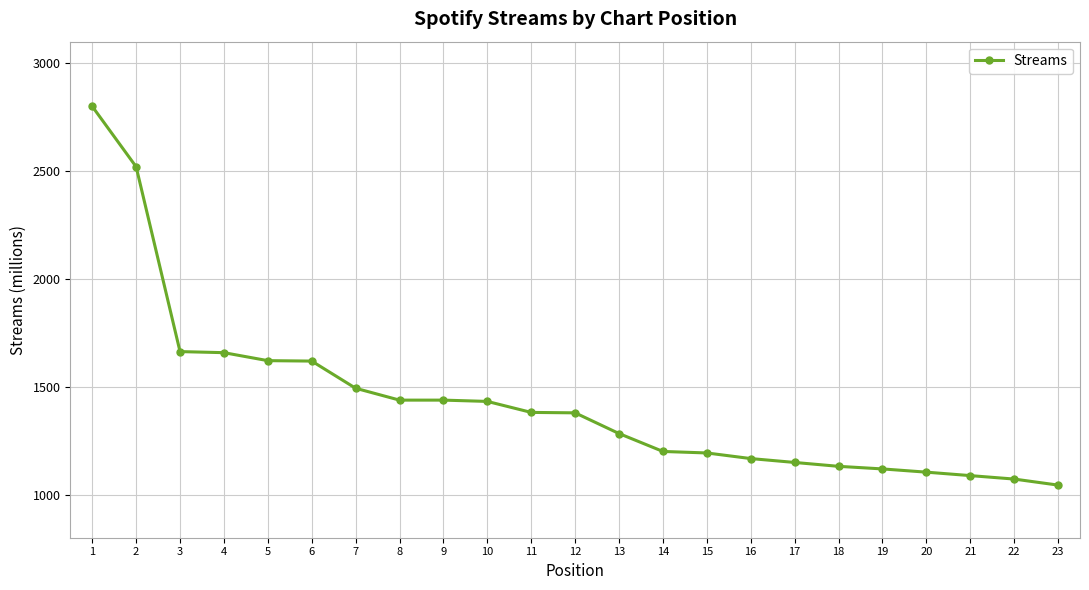

Which label corresponds to the smallest value in the chart?

23